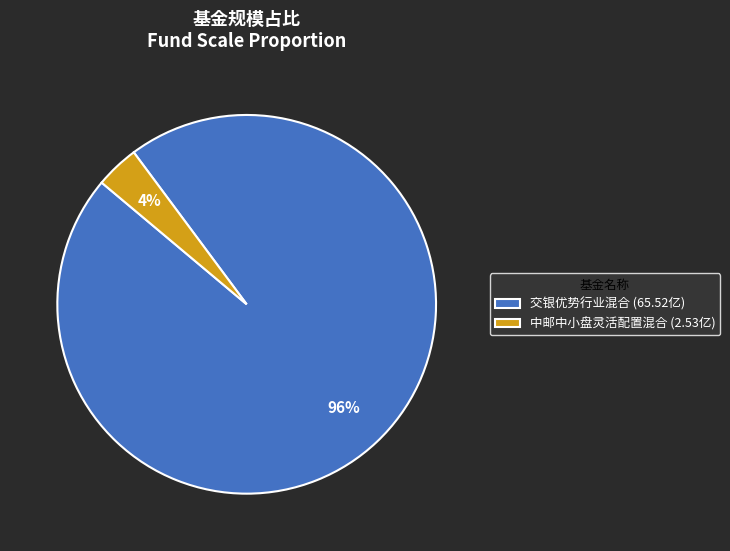

Which slice represents more than half of the pie?

交银优势行业混合